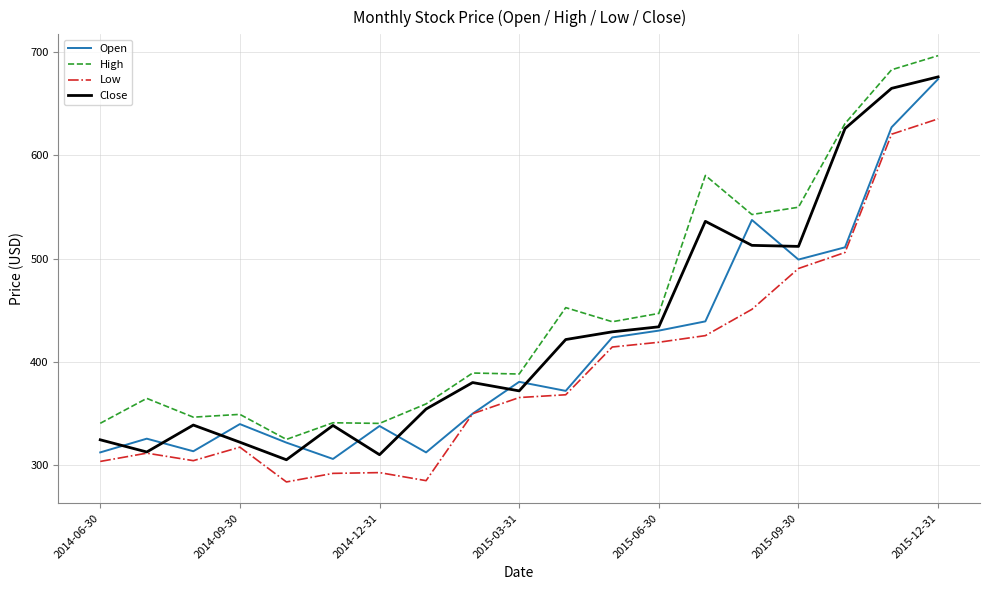

List the series in order of their overall mean, highest first.

High, Close, Open, Low